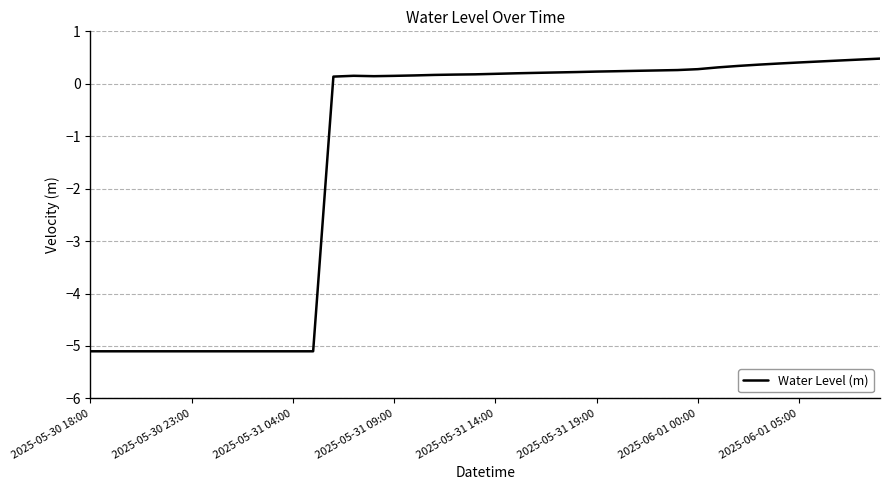

What is the difference between the maximum and minimum values?

5.6